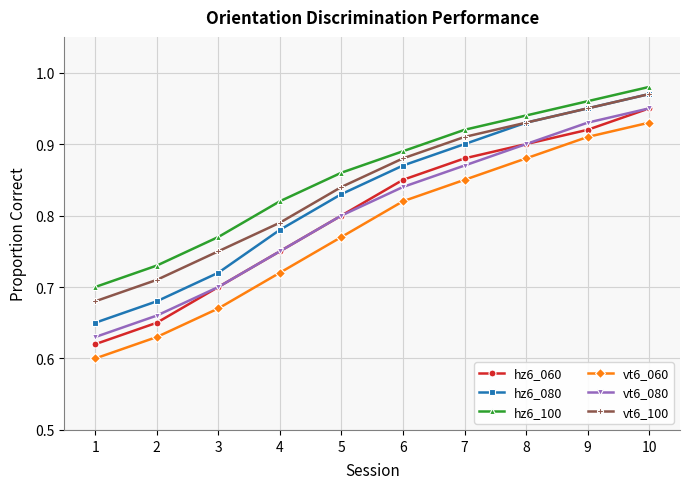

Is this an area chart (filled region under the line)?

No